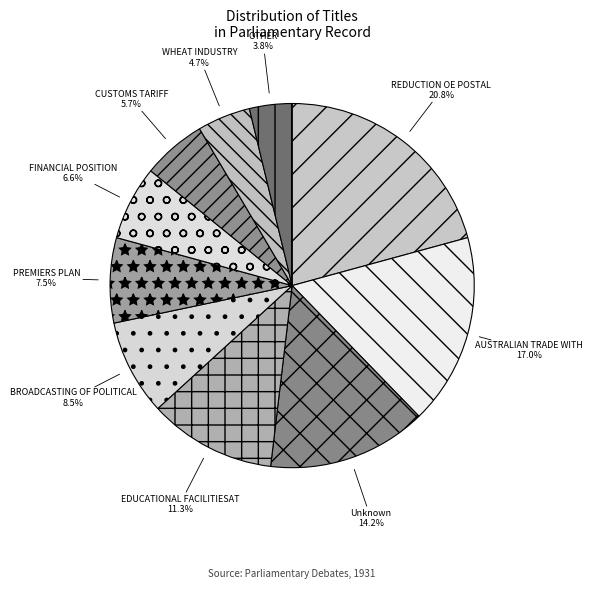

Does BROADCASTING OF POLITICAL represent more than half of the total?

No